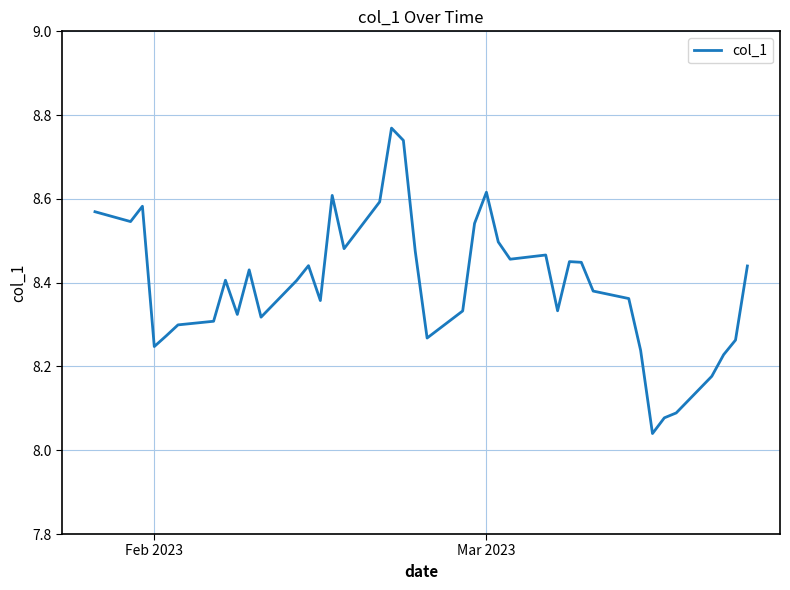

How many lines are shown in the chart?

1